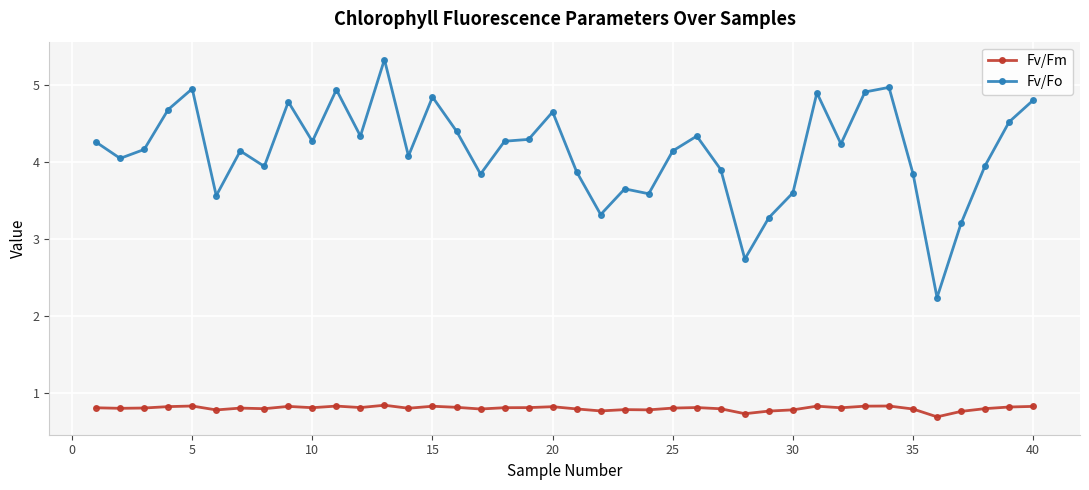

What is the average value of the Fv/Fm series?

0.8